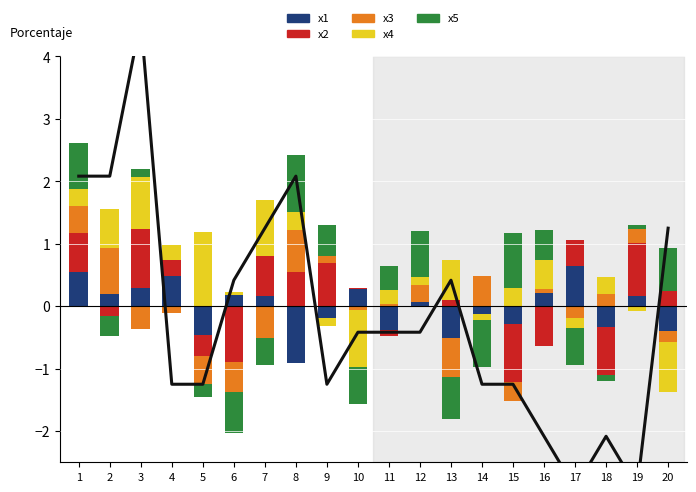

Where is x1 nearest to the value 0?

5